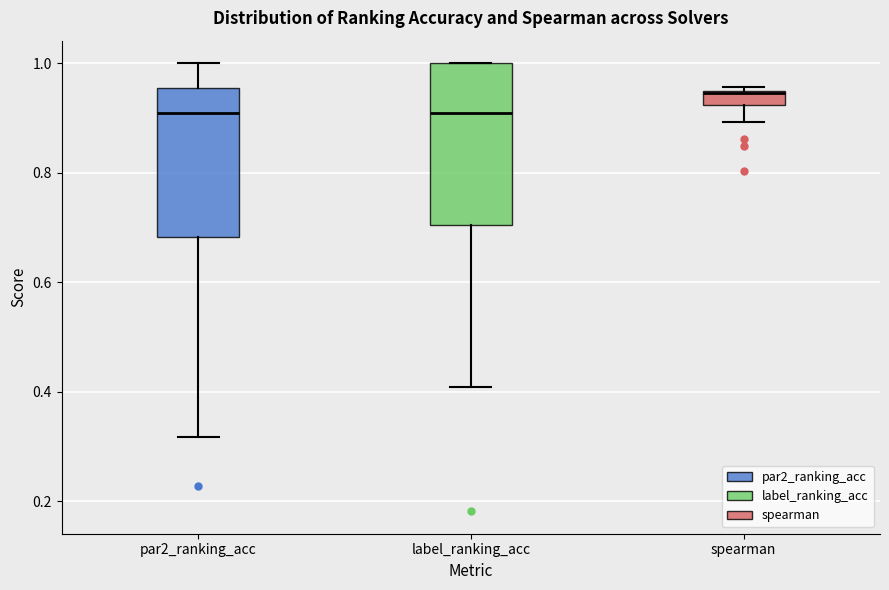

Comparing the boxes themselves (not the whiskers), which one is the tallest?

label_ranking_acc